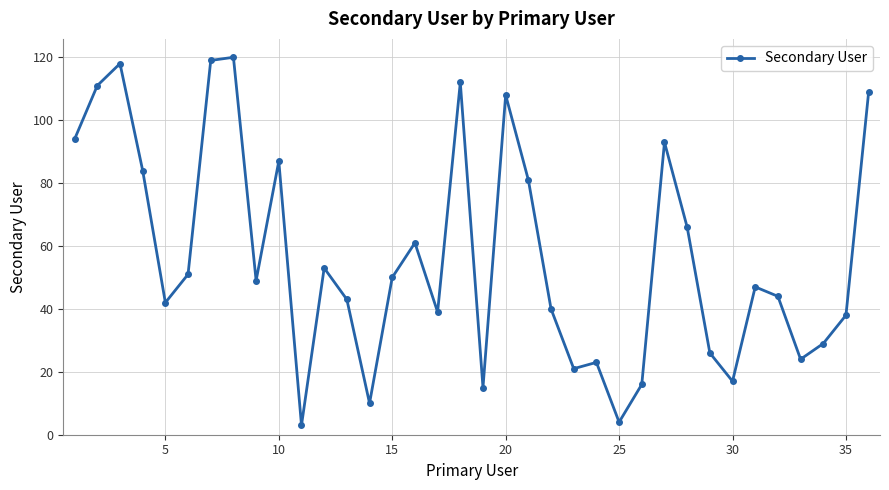

Does the chart have visible grid lines?

Yes